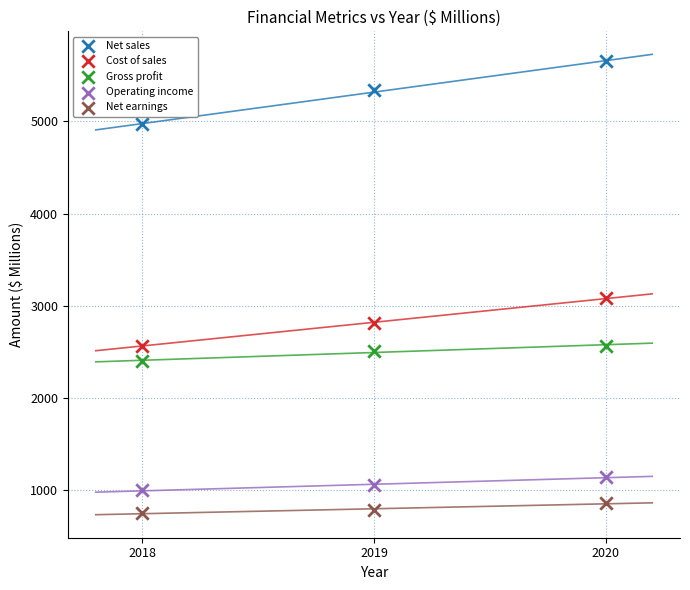

Across all data points, what is the range of X values (max minus min)?

2.0